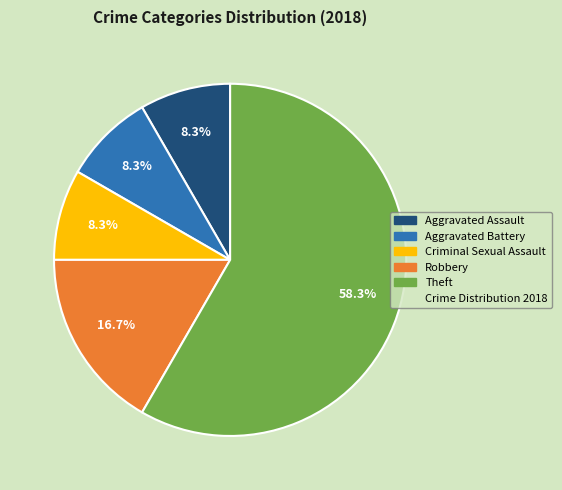

Does any single category account for the majority?

Yes